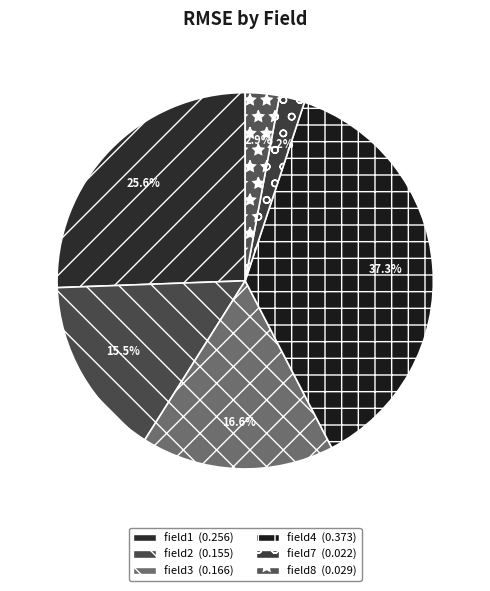

How many segments does this pie chart have?

6